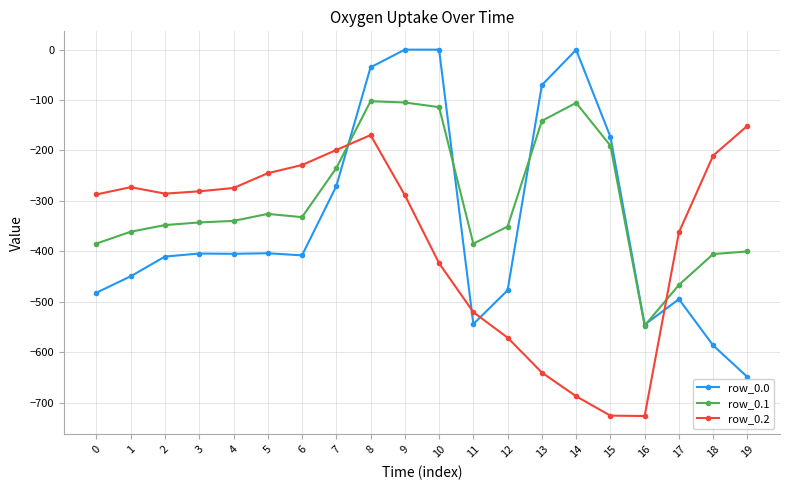

How many distinct data groups are displayed?

3